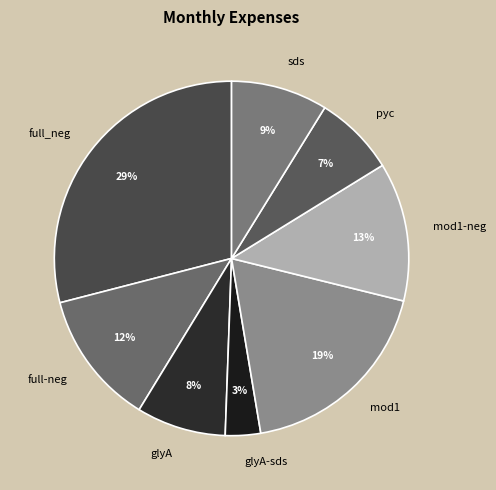

To the nearest percent, what is the average slice percentage?

12%